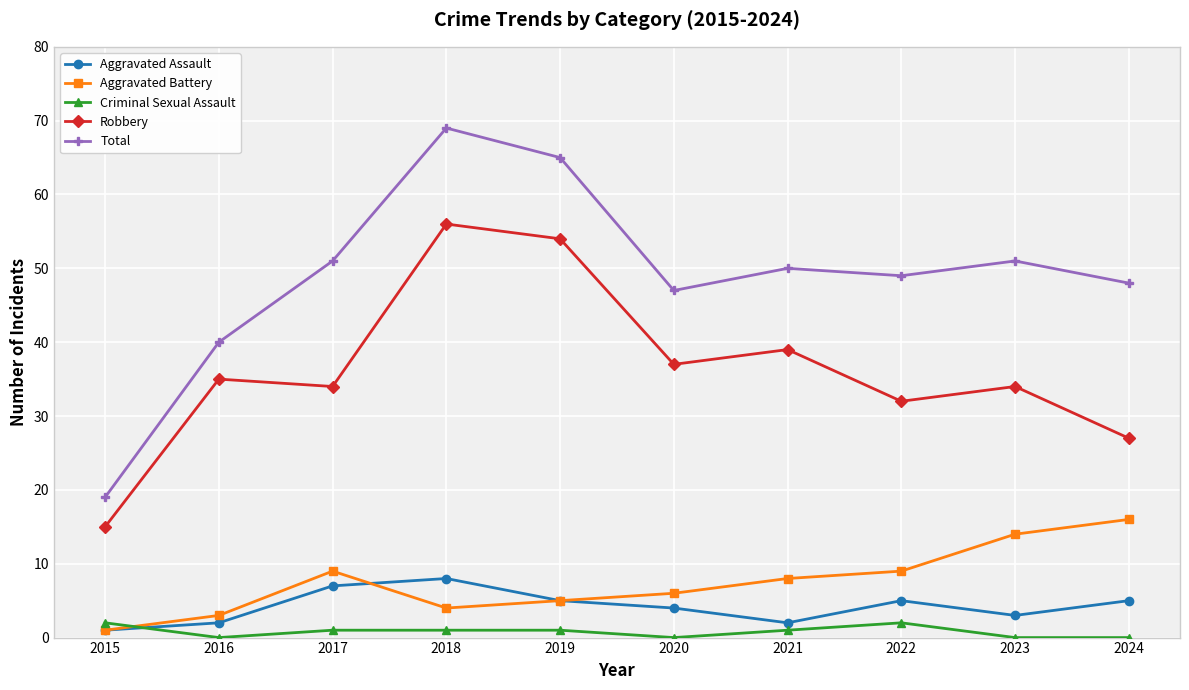

Reading right to left, transcribe all the data shown in this chart.

Aggravated Assault: 5	3	5	2	4	5	8	7	2	1
Aggravated Battery: 16	14	9	8	6	5	4	9	3	1
Criminal Sexual Assault: 0	0	2	1	0	1	1	1	0	2
Robbery: 27	34	32	39	37	54	56	34	35	15
Total: 48	51	49	50	47	65	69	51	40	19